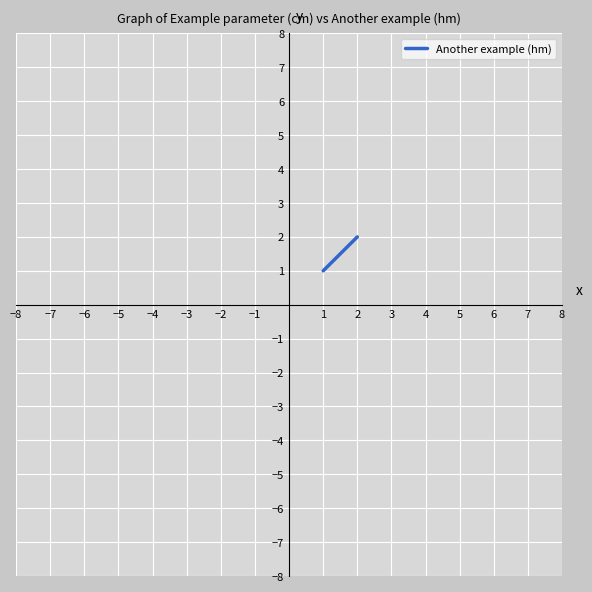

Count the number of data series in this chart.

1